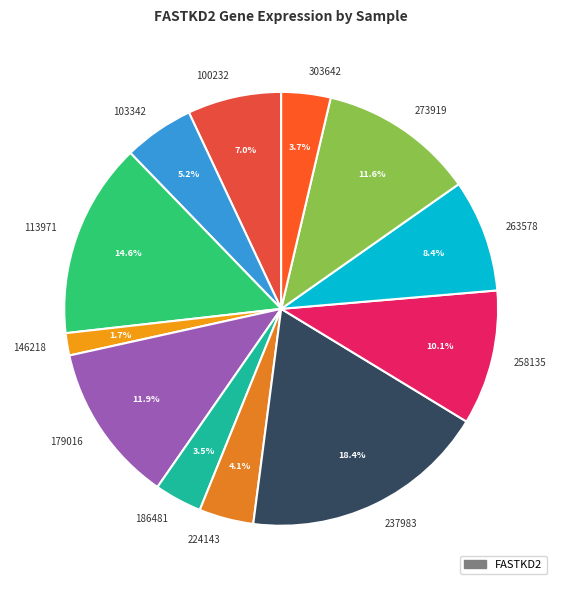

How many segments does this pie chart have?

12